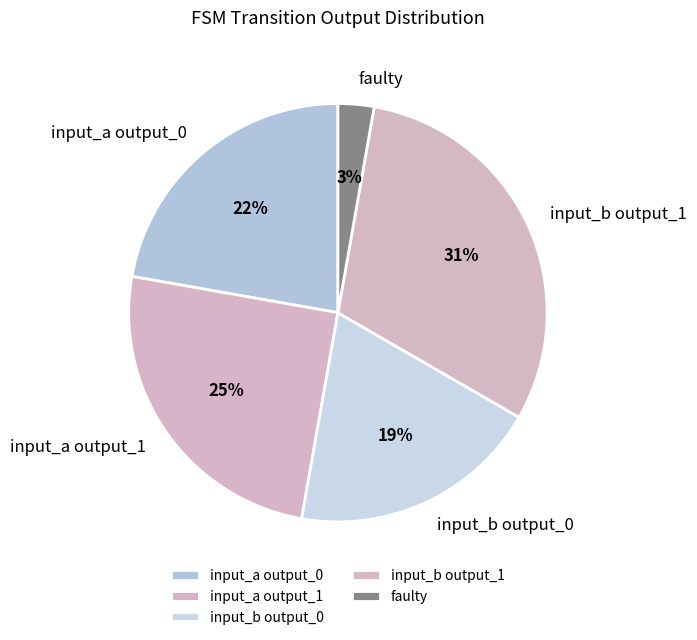

Approximately how many times larger is the value at input_b output_0 compared to input_b output_1?

0.6